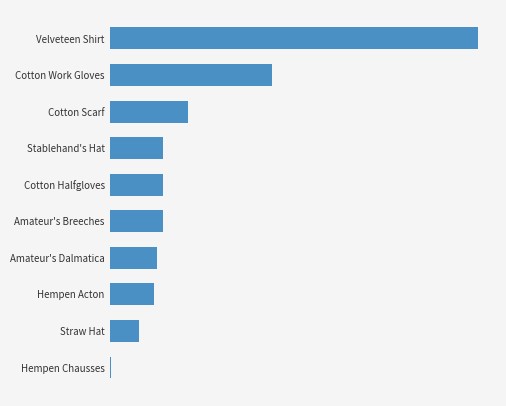

What is the greatest value displayed?

47200